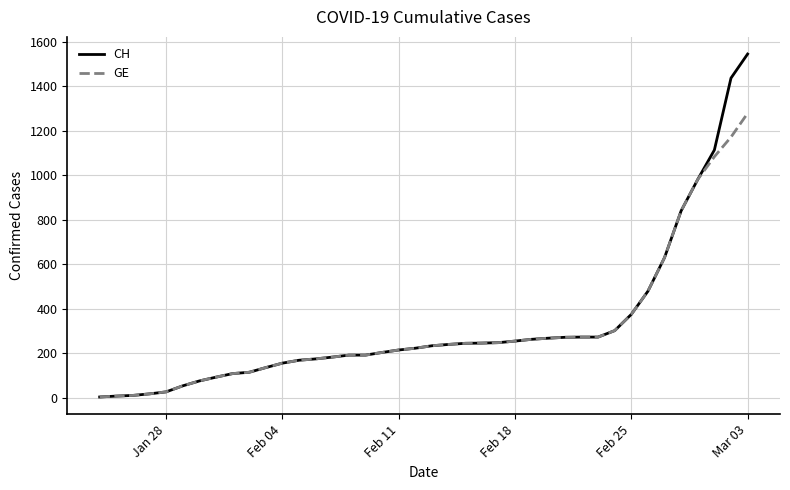

What is the maximum value for GE?

1278